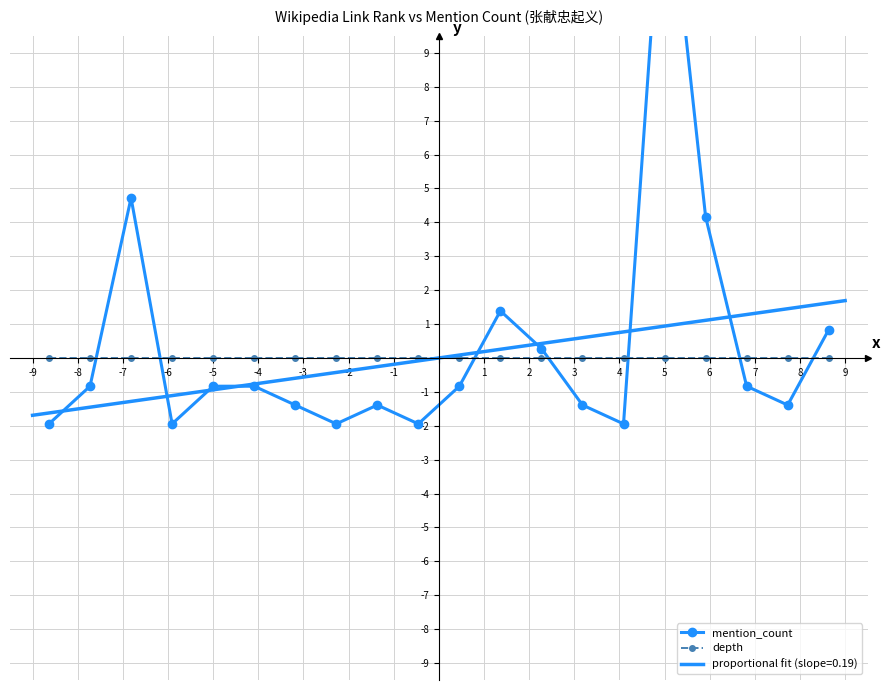

True or false: mention_count has more than 0 points higher than both neighbors.

True